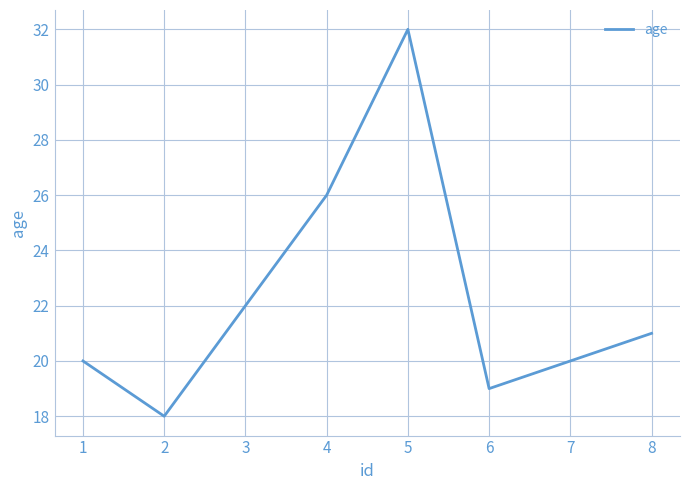

How many values are below 21?

4